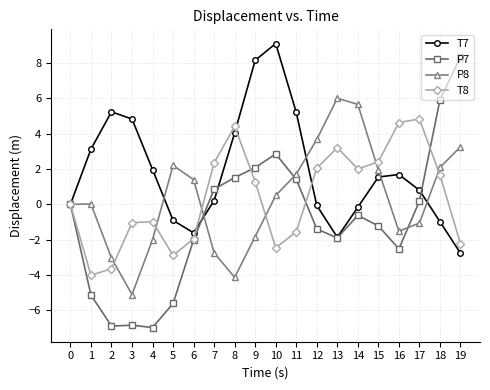

Which series has the largest total across all categories?

T7